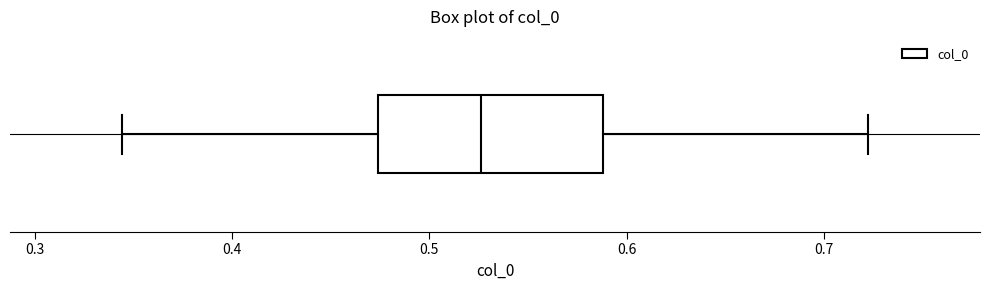

Read this box plot against the x-axis: the position of the median line, the range covered by the box, and the ends of both whiskers. The values are not printed on the chart, so give them approximately, as read against the axis.

median 0.53, box 0.47 to 0.59, whiskers 0.34 to 0.72